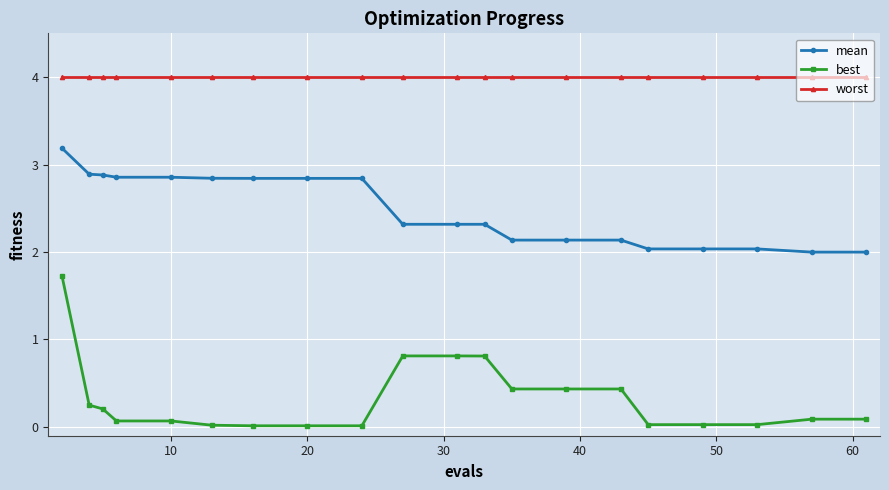

What are all the series names shown in the legend?

mean, best, worst